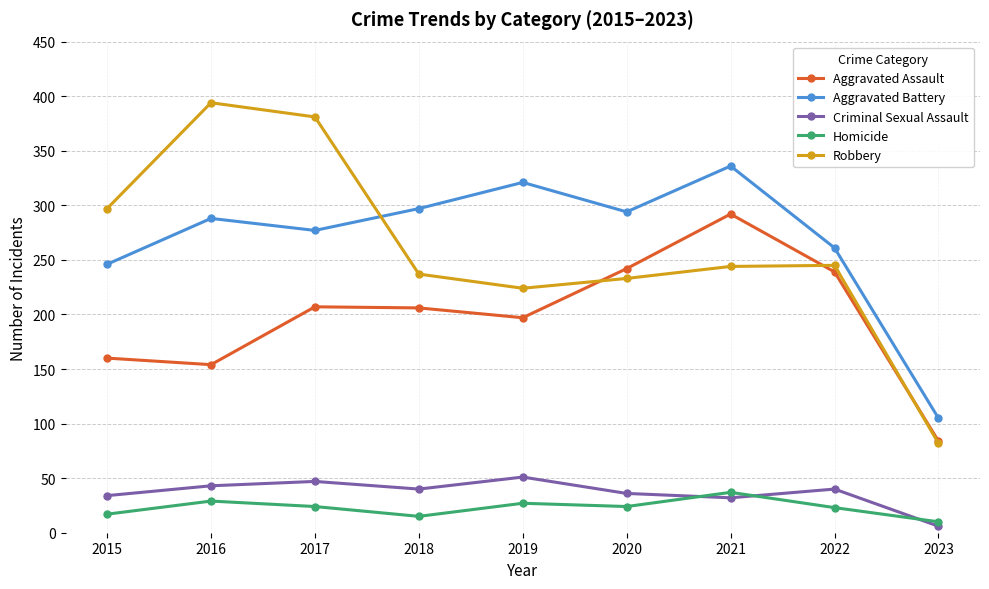

What is the minimum value shown in the chart?

6